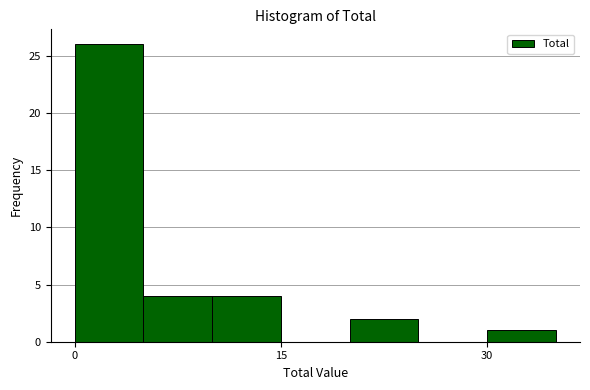

Read against the x-axis, roughly where is the centre of the tallest bar?

2